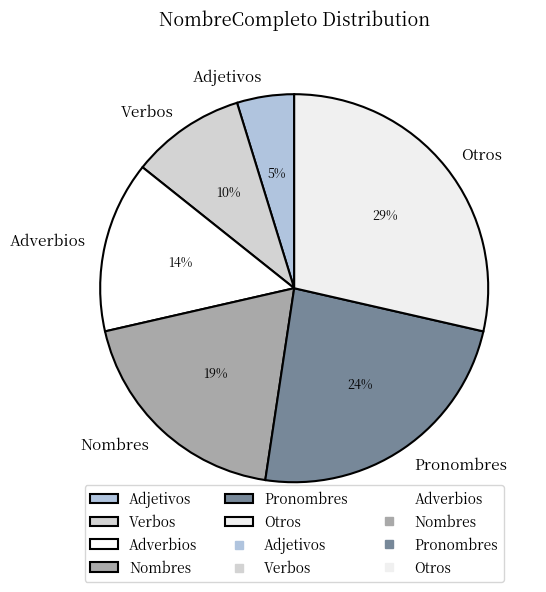

Rank the categories by value from lowest to highest.

Adjetivos, Verbos, Adverbios, Nombres, Pronombres, Otros